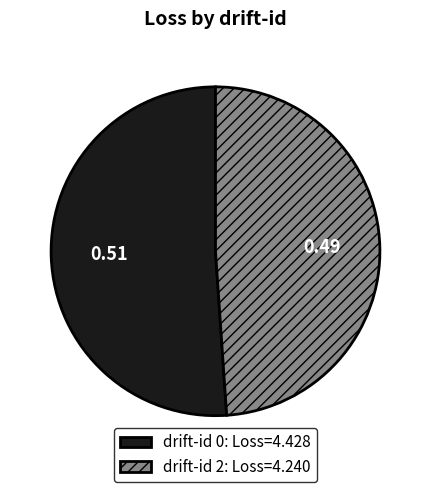

Which category accounts for the majority?

drift-id 0: Loss=4.428